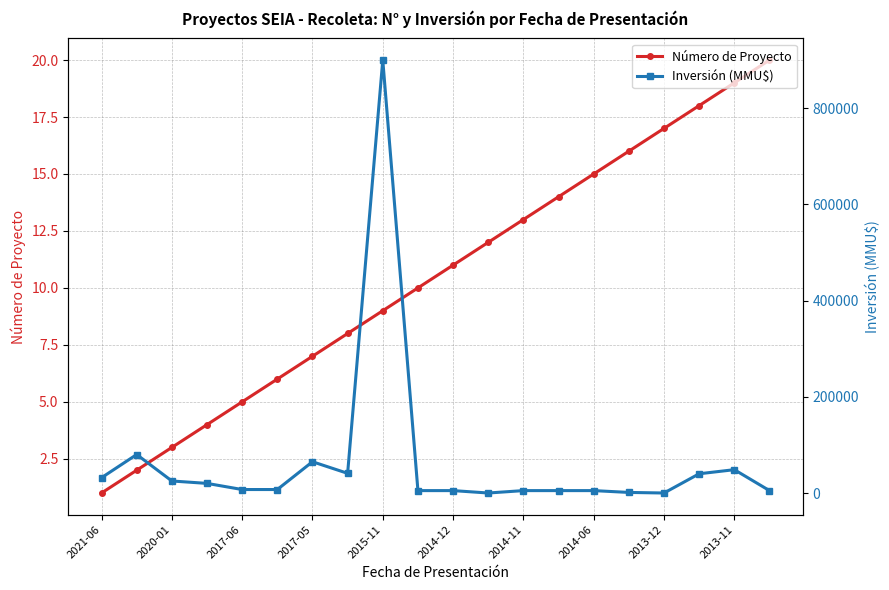

What is the difference between the maximum and second lowest values in the Número de Proyecto series?

18